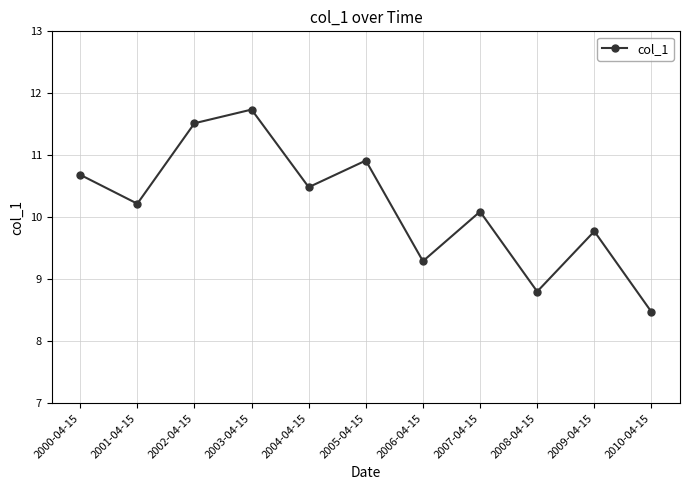

What position from the right is 2001-04-15?

10